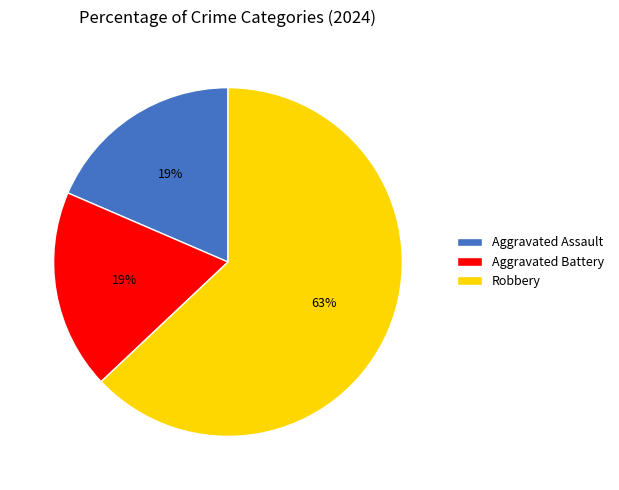

Combined, do Aggravated Assault and Robbery account for over 50%?

Yes